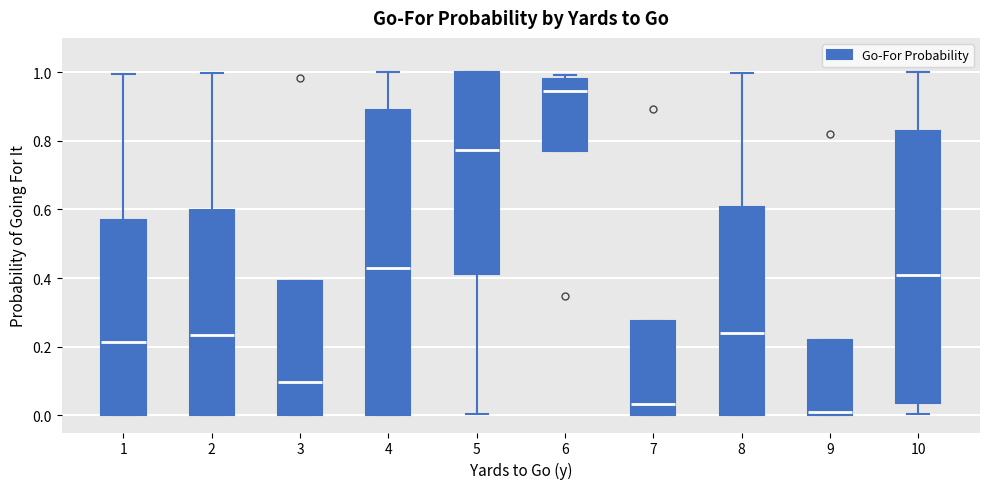

Where does the upper whisker of the box at x = 10 end on the y-axis? The values are not printed on the chart, so give them approximately, as read against the axis.

1.00